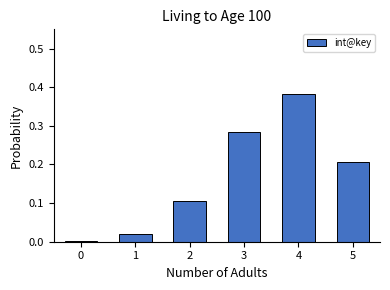

The value at 2 is 0.0. True or false?

False